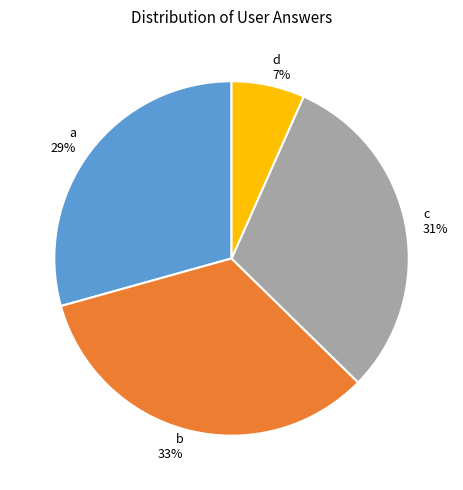

Rank the categories by value from lowest to highest.

d, a, c, b